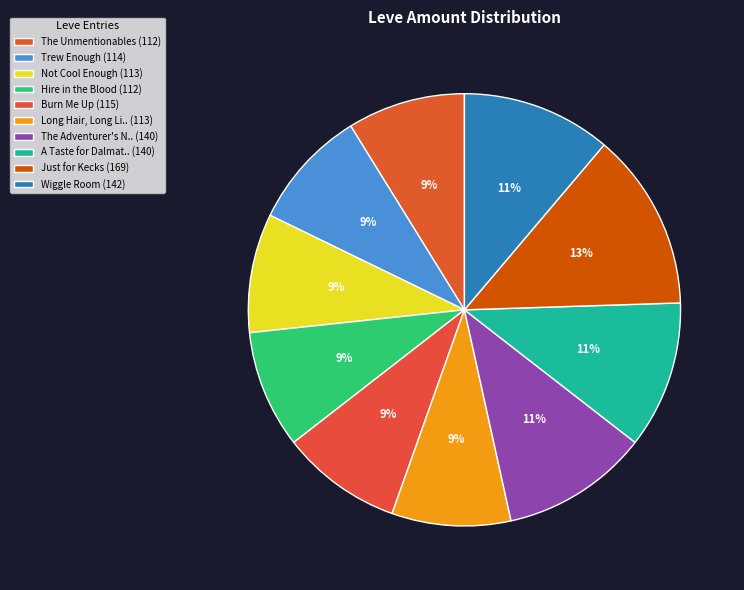

Count the number of slices in the pie.

10